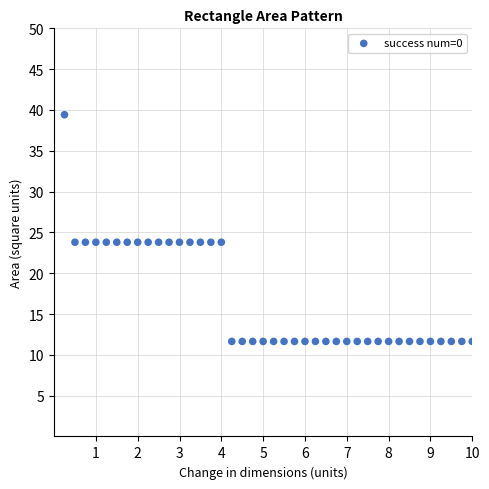

What is the range of Y values (max minus min)?

27.8